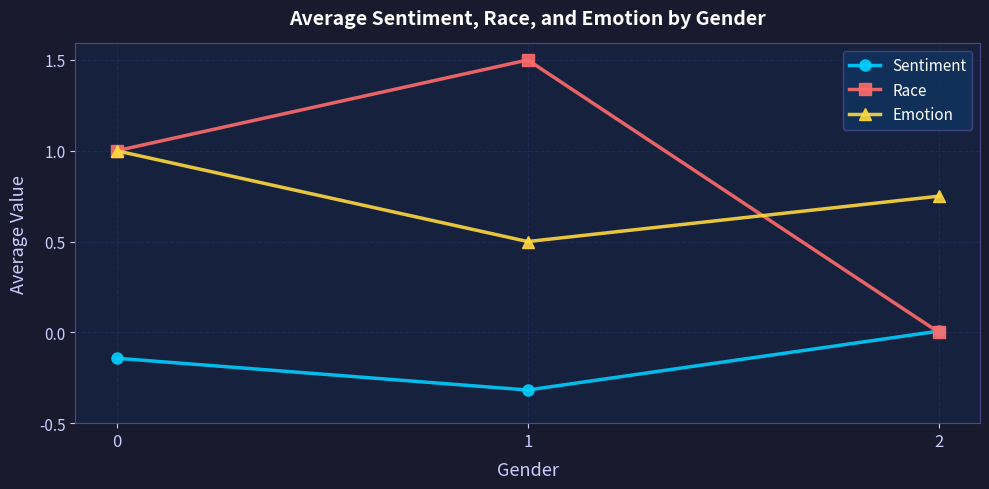

At which label does Sentiment first exceed 0?

2